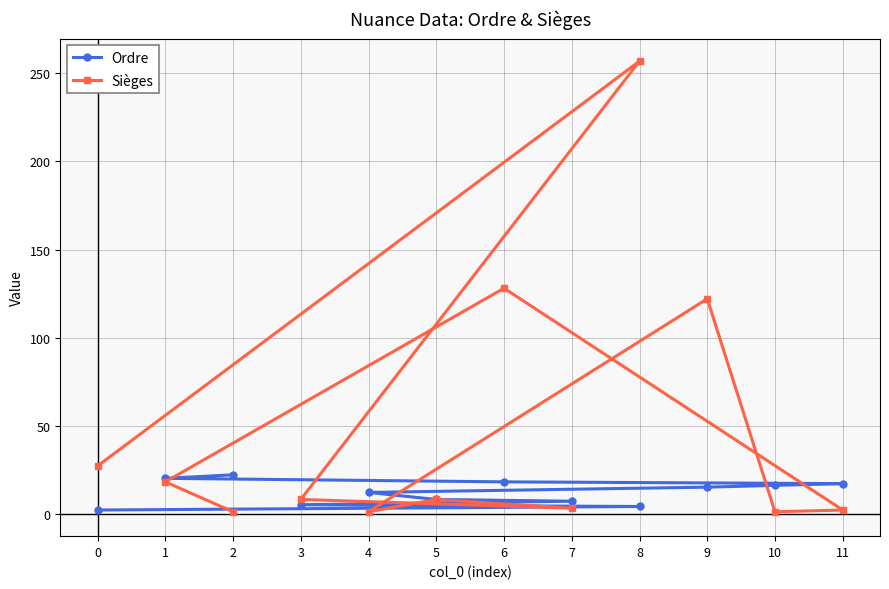

What is the difference between the second highest and second lowest values in the Sièges series?

127